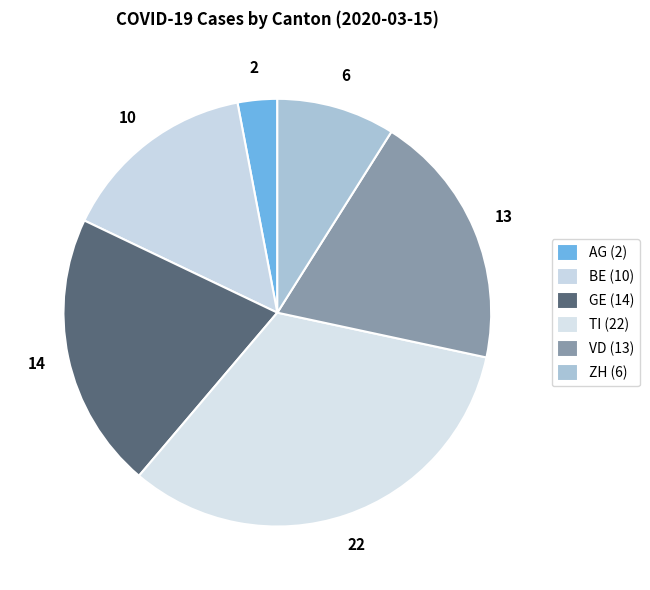

What is the change in value from BE to ZH?

-4